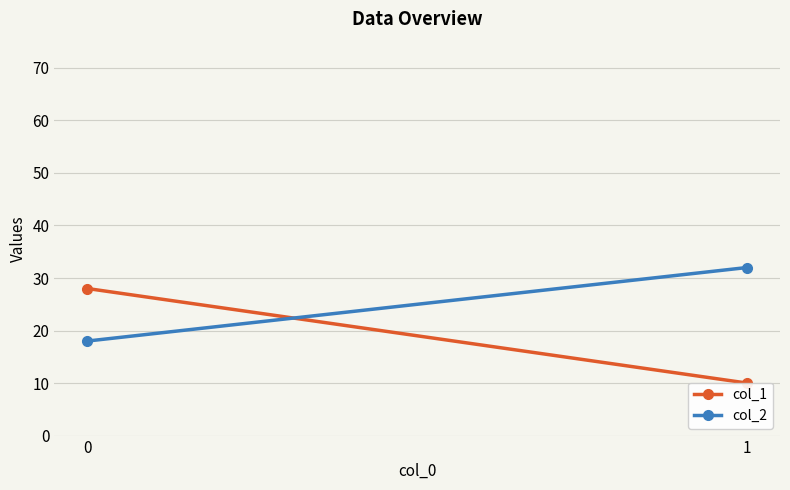

Reading right to left, extract all data points from this chart.

col_1: 10	28
col_2: 32	18